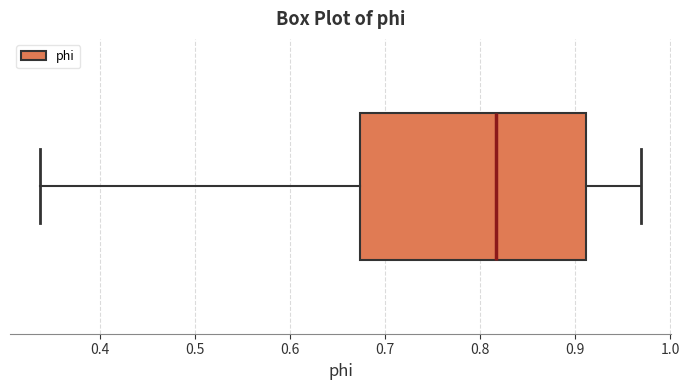

Where is the right edge of the box on the x-axis? The values are not printed on the chart, so give them approximately, as read against the axis.

0.91